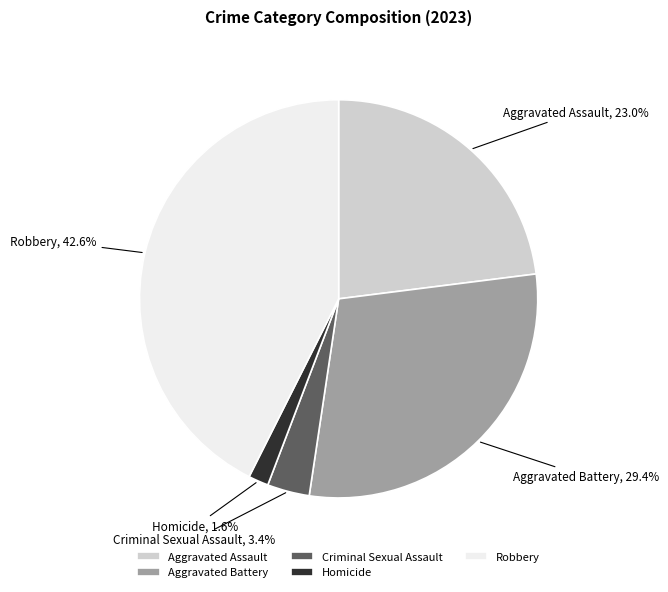

To the nearest percent, what is the difference between the Aggravated Assault and Aggravated Battery slice percentages?

6%